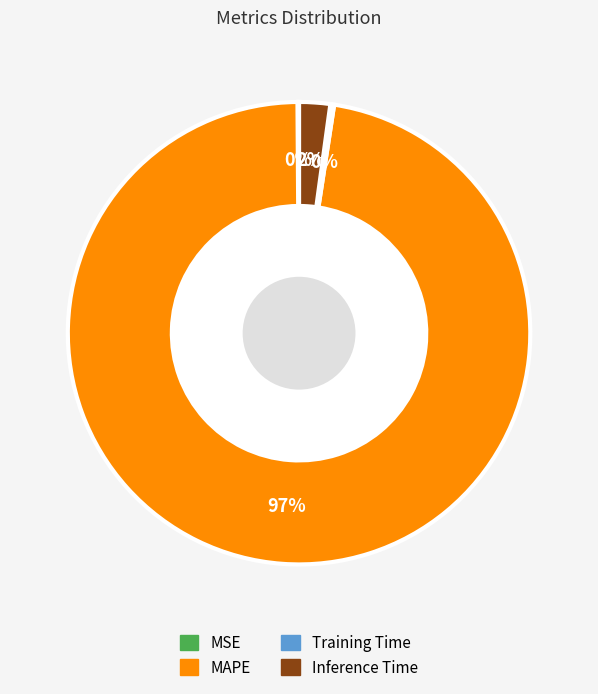

The MAPE slice represents 92% of the pie. True or false?

False